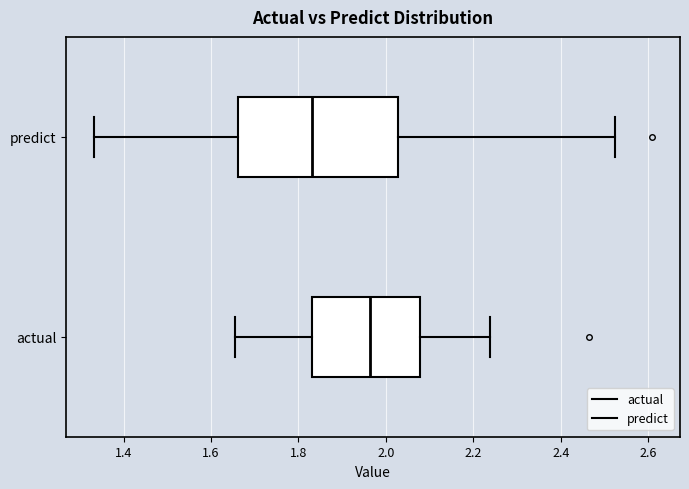

Where is the left edge of the box for actual on the x-axis? The values are not printed on the chart, so give them approximately, as read against the axis.

1.84